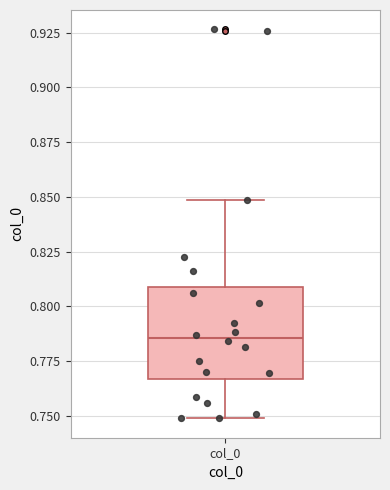

Transcribe this box plot: give where the median line is, the range the box spans, and where the two whiskers end, as read against the y-axis. The values are not printed on the chart, so give them approximately, as read against the axis.

median 0.785, box 0.765 to 0.810, whiskers 0.750 to 0.850